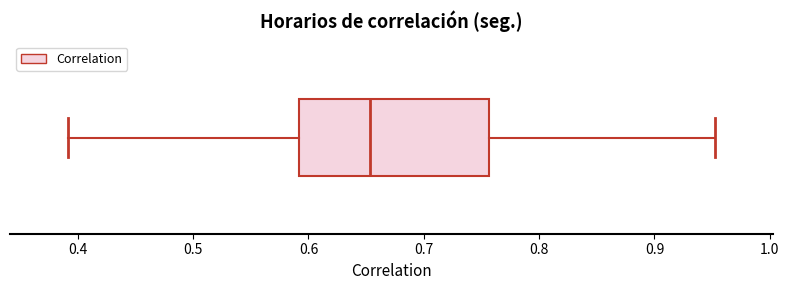

Transcribe this box plot: give where the median line is, the range the box spans, and where the two whiskers end, as read against the x-axis. The values are not printed on the chart, so give them approximately, as read against the axis.

median 0.65, box 0.59 to 0.76, whiskers 0.39 to 0.95